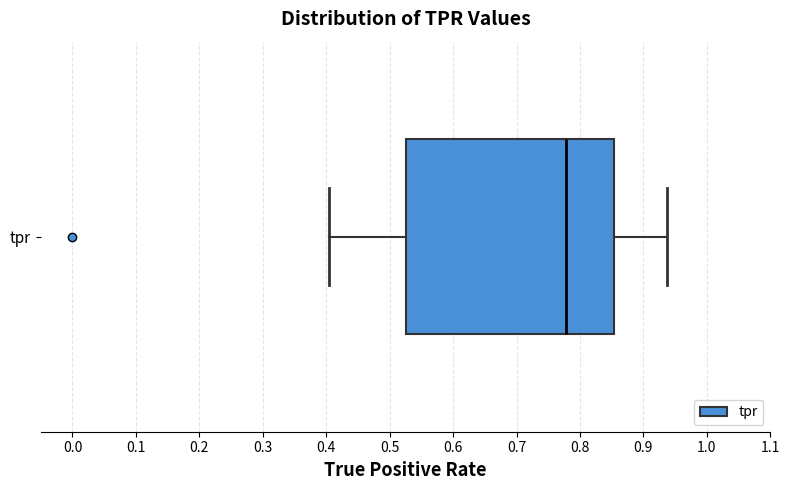

Transcribe this box plot: give where the median line is, the range the box spans, and where the two whiskers end, as read against the x-axis. The values are not printed on the chart, so give them approximately, as read against the axis.

median 0.78, box 0.53 to 0.85, whiskers 0.41 to 0.94